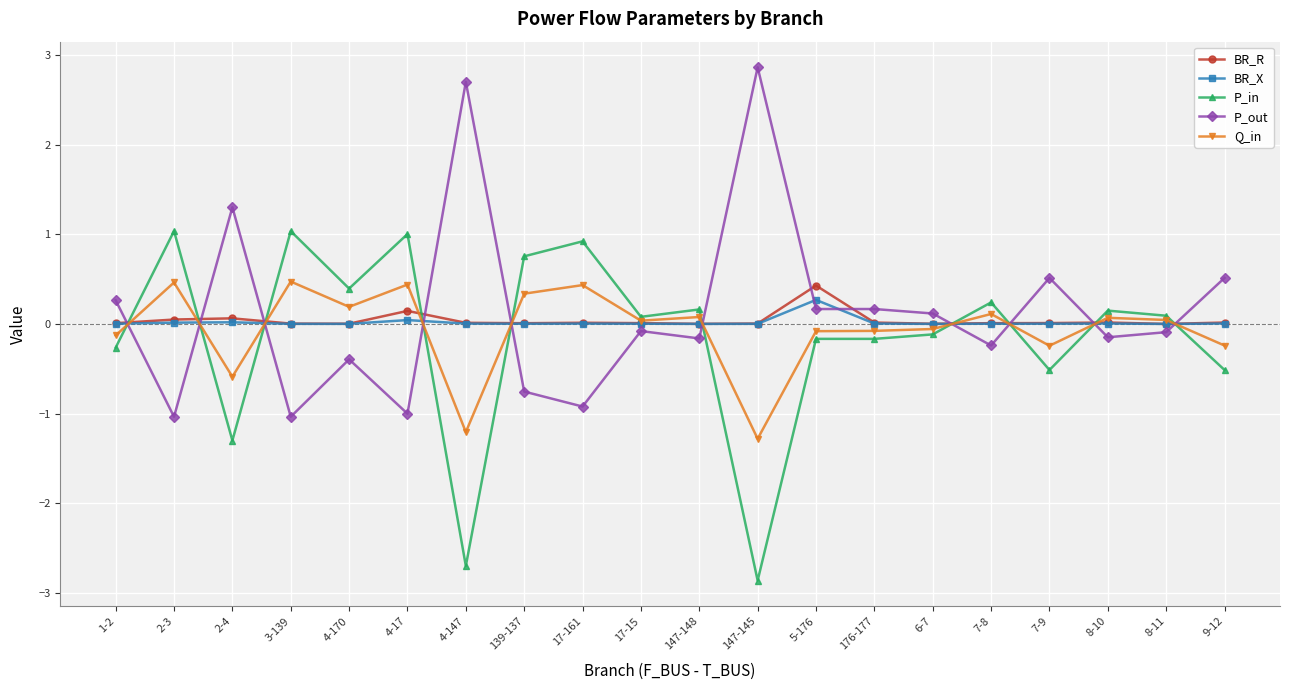

At which category does Q_in reach its first local peak?

2-3